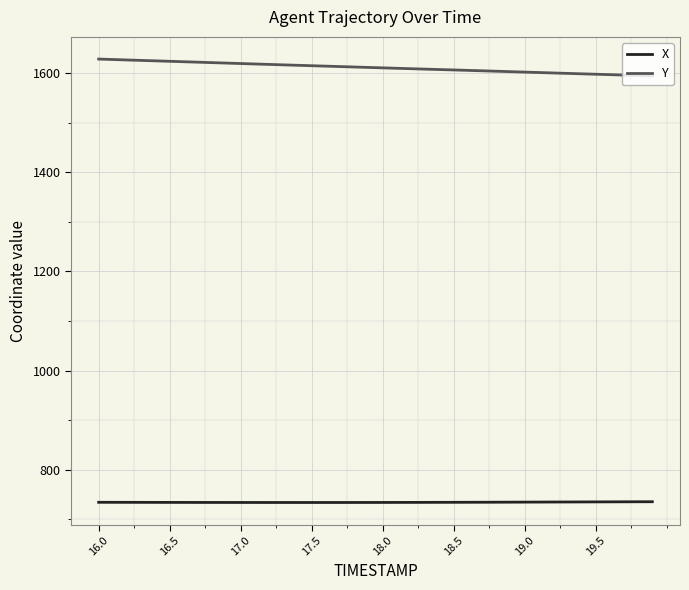

True or false: X and Y cross at least once.

False